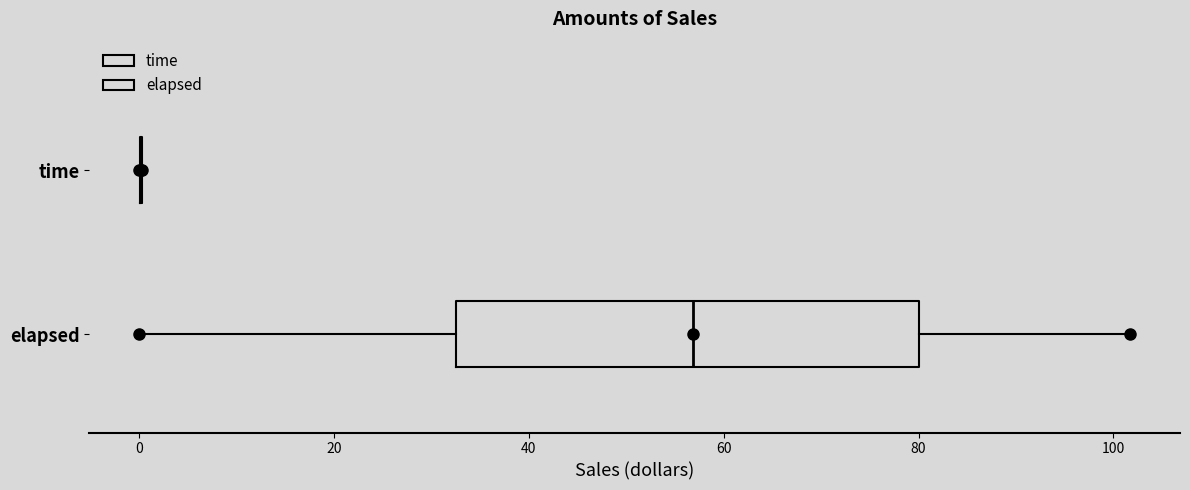

Which box is the widest, from its left edge to its right edge?

elapsed